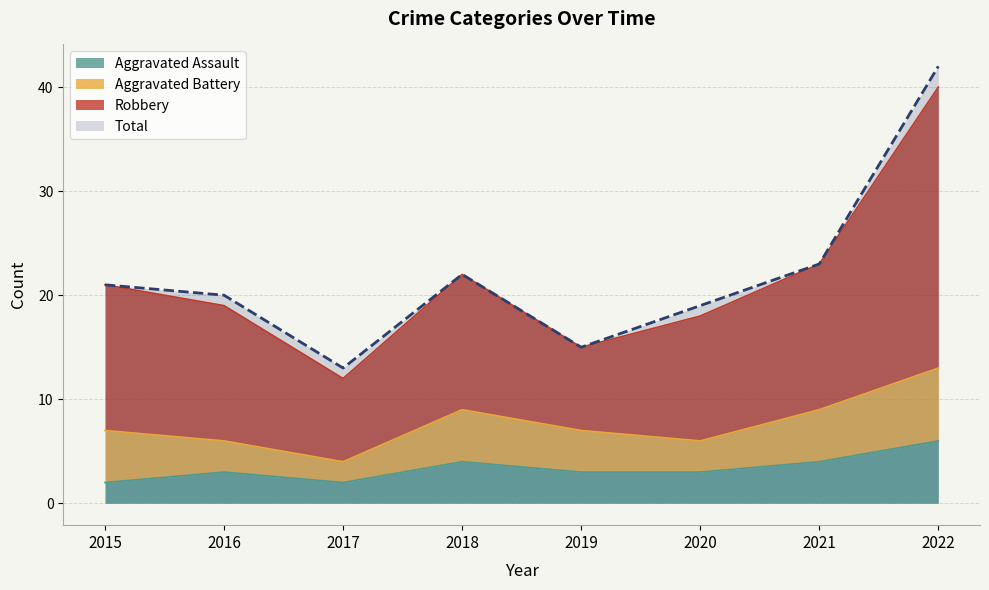

Is it true that Robbery equals 7 at 2015?

False